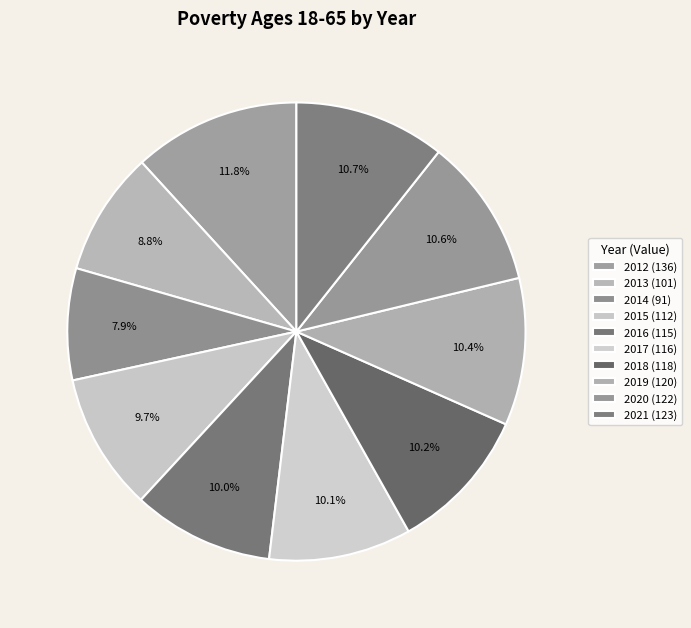

Is it true that 2015 is 19% of the pie?

False